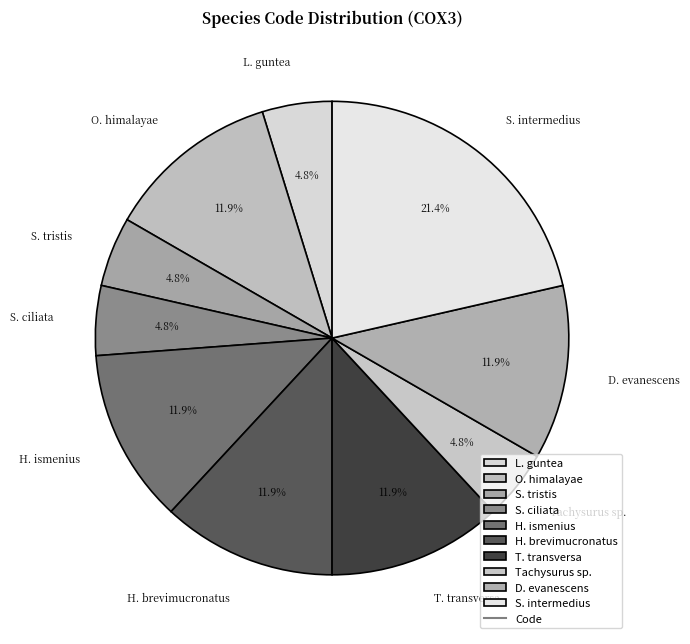

Which has a higher value, H. brevimucronatus or S. tristis?

H. brevimucronatus